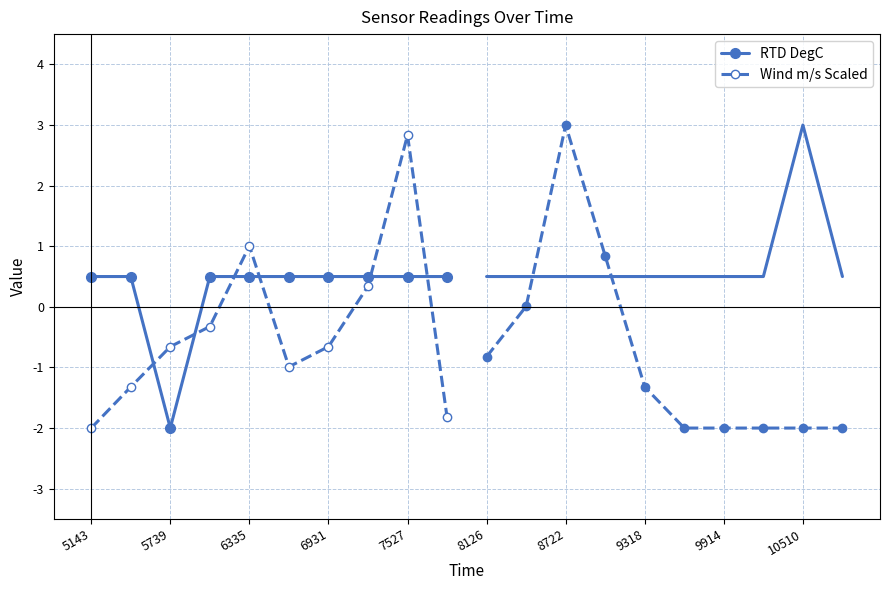

What is the value of the Wind m/s Scaled point at the 8th from the left?

0.3